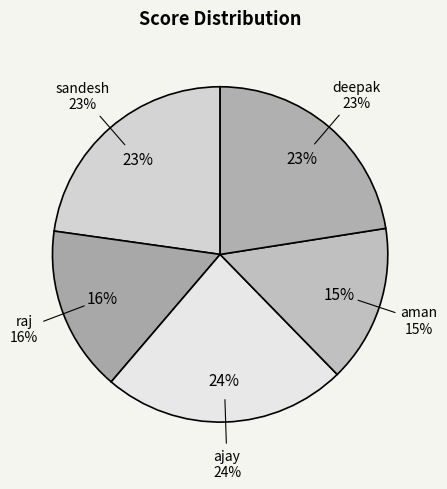

Approximately how many times larger is the value at sandesh compared to ajay?

1.0